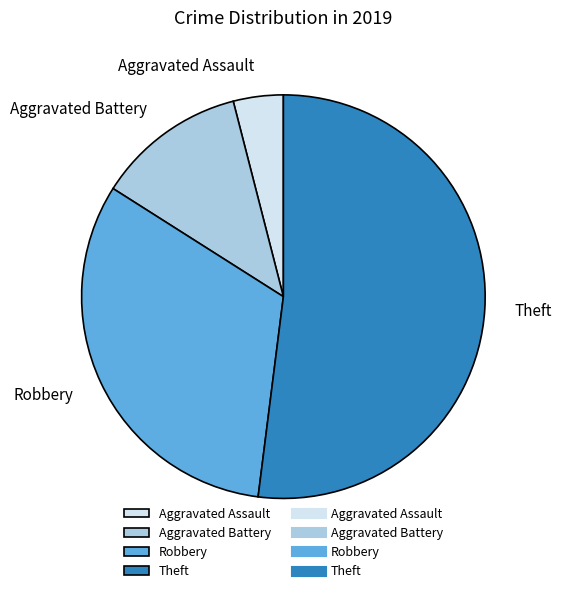

Is it true that Theft is 38% of the pie?

False